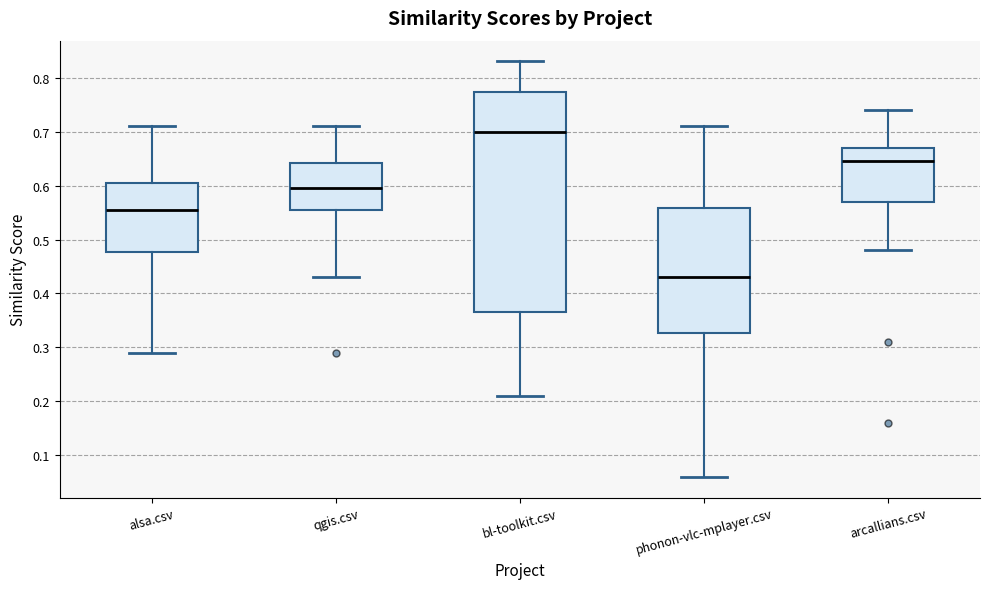

Which box is the tallest, from its lower edge to its upper edge?

bl-toolkit.csv